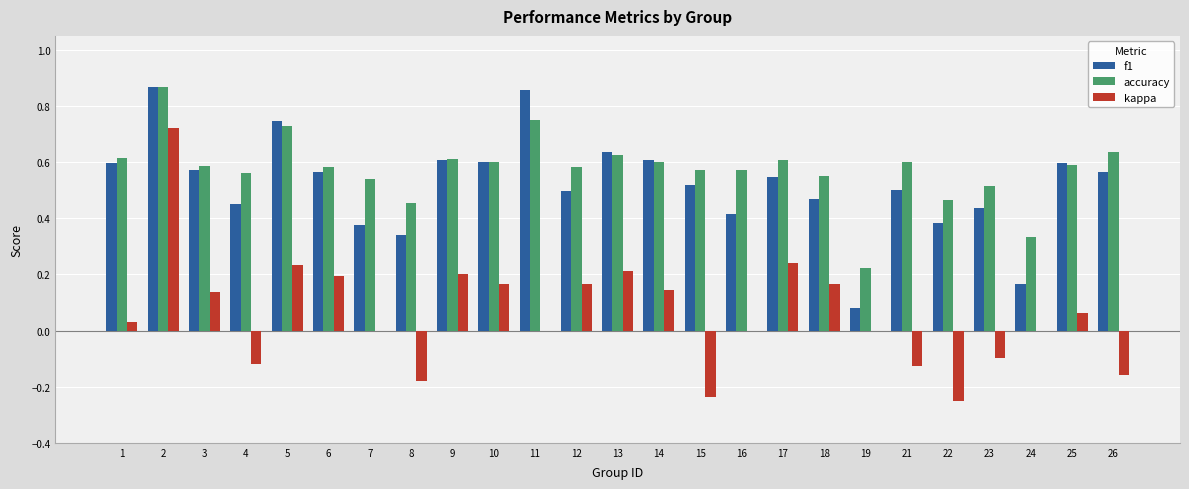

What is the total value across all series at 5?

1.7